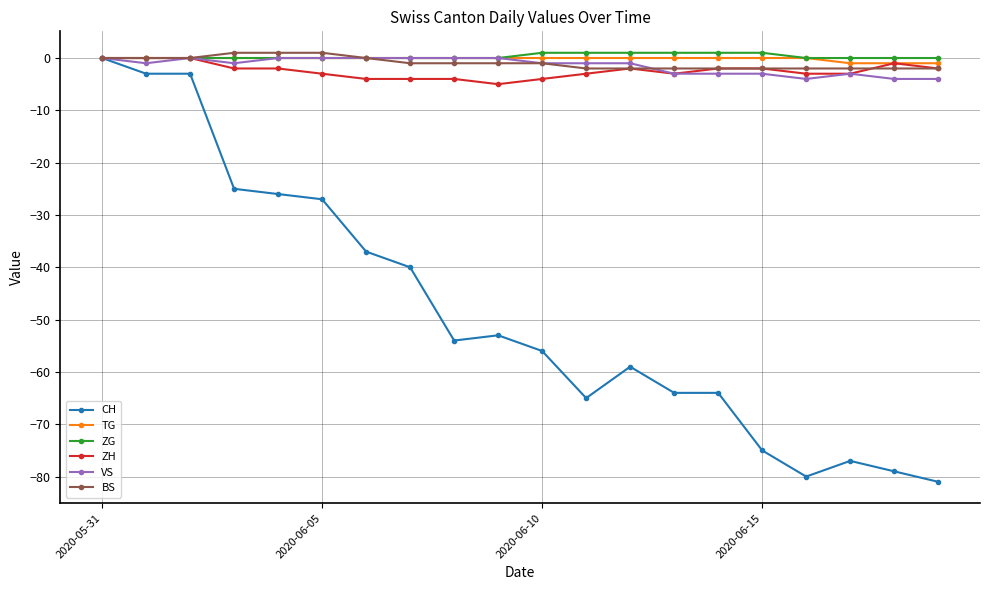

What are all the series names shown in the legend?

CH, TG, ZG, ZH, VS, BS